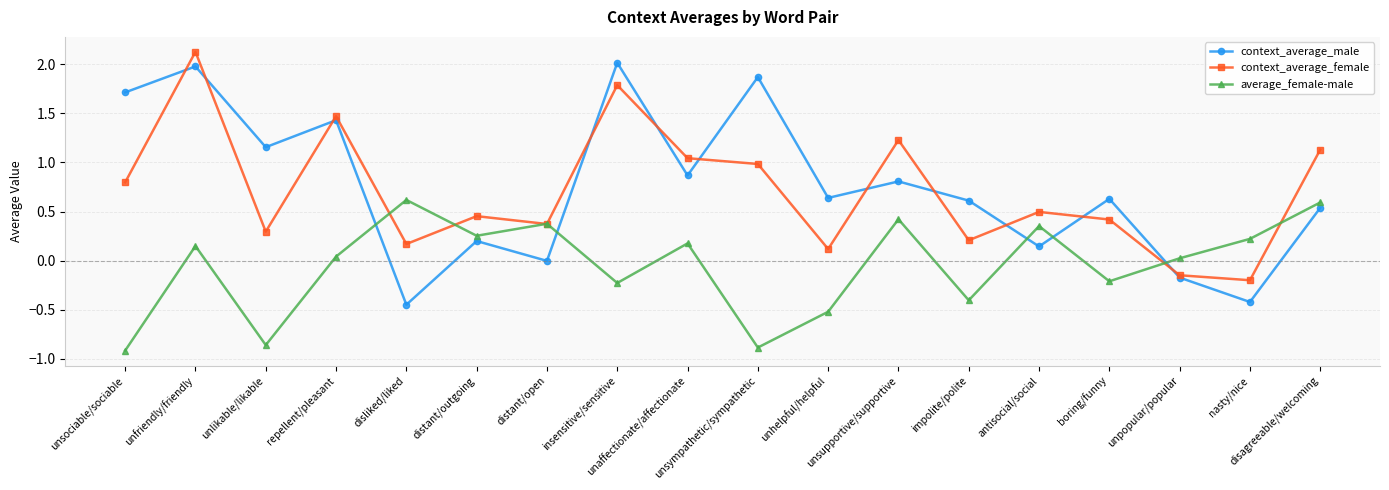

What is the maximum value shown in the chart?

2.1